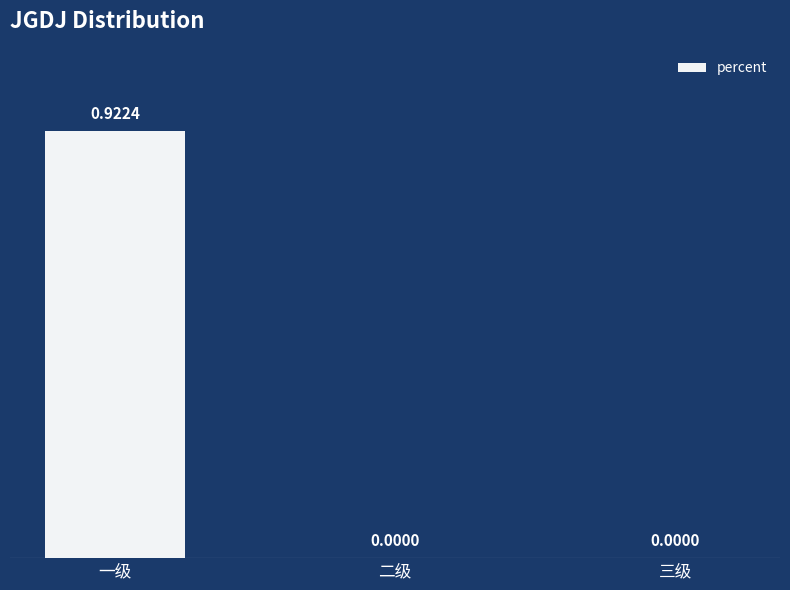

Which label corresponds to the largest value in the chart?

一级